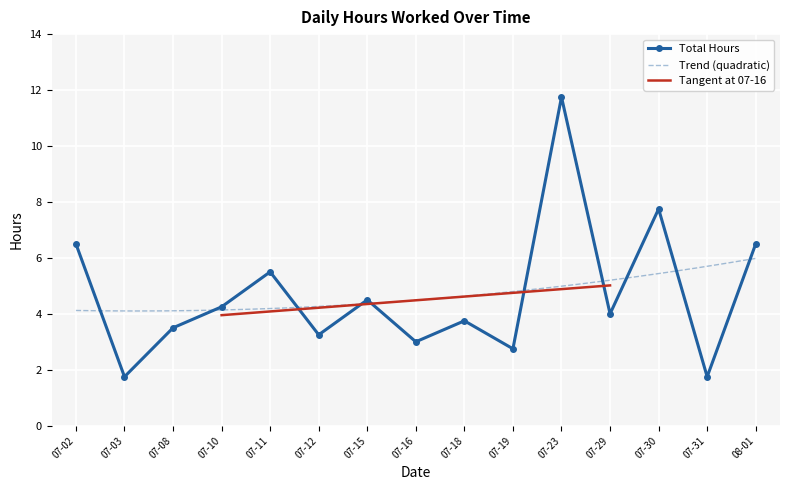

Where is the first local maximum?

2024-07-02